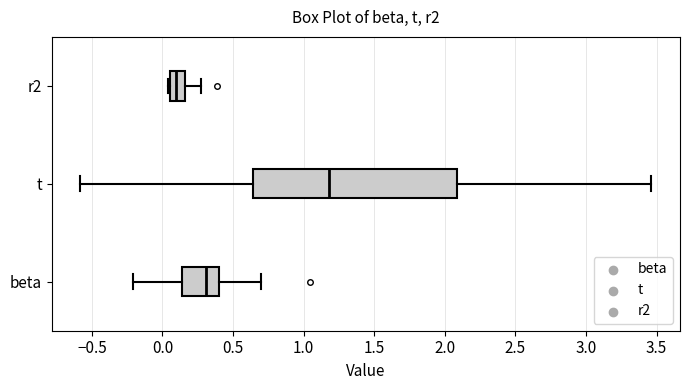

Which box is the widest, from its left edge to its right edge?

t